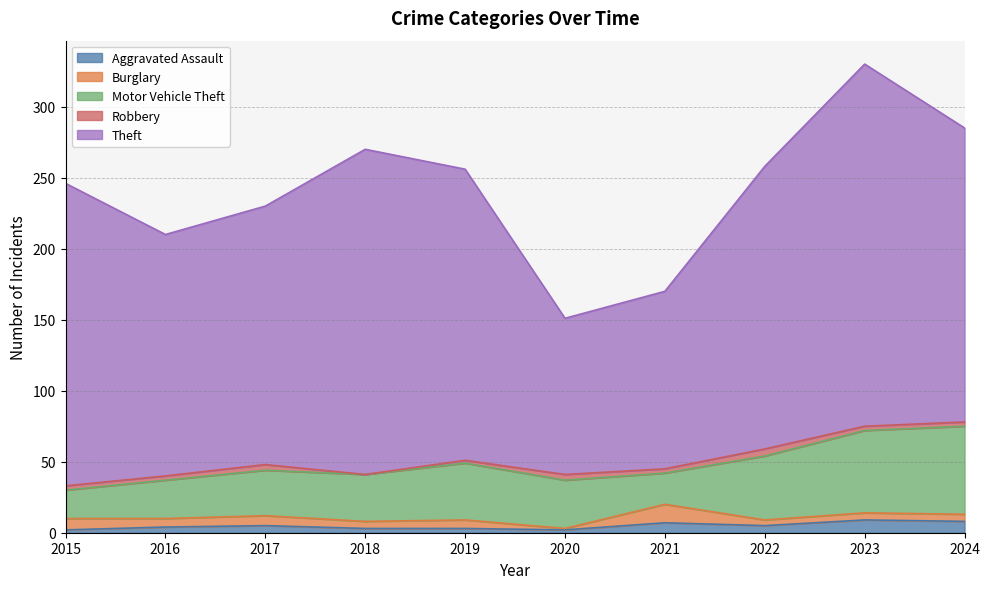

In Robbery, how many points are lower than both neighbors (excluding endpoints)?

2